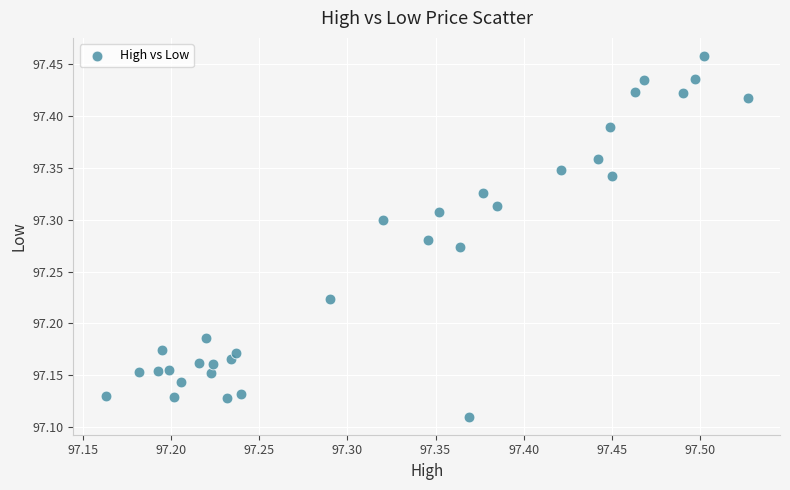

What is the range of X values (max minus min)?

0.4